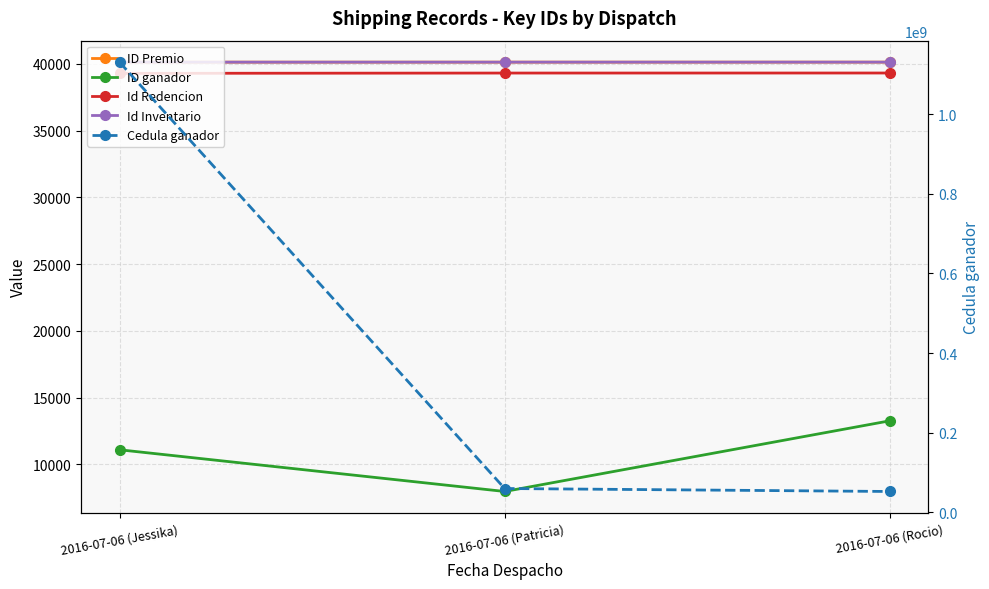

True or false: Cedula ganador has a value of 1130632577 at 2016-07-06 (Jessika).

True